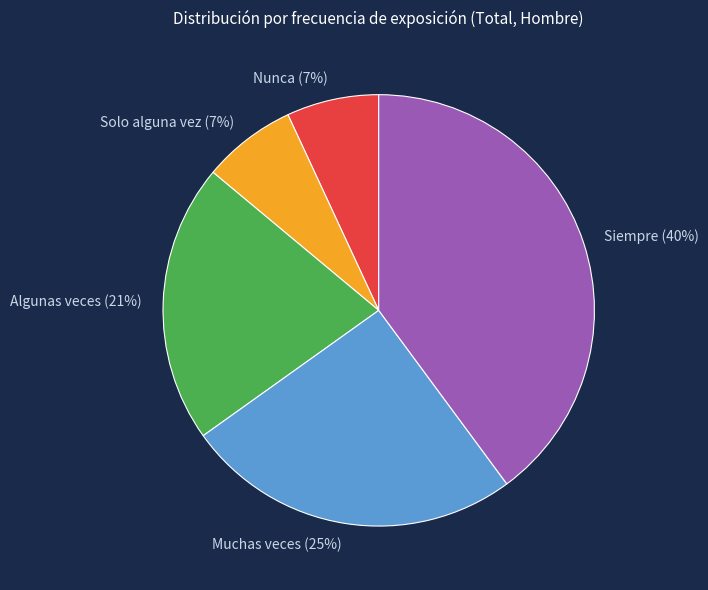

Is the sum of Siempre and Nunca greater than half?

No